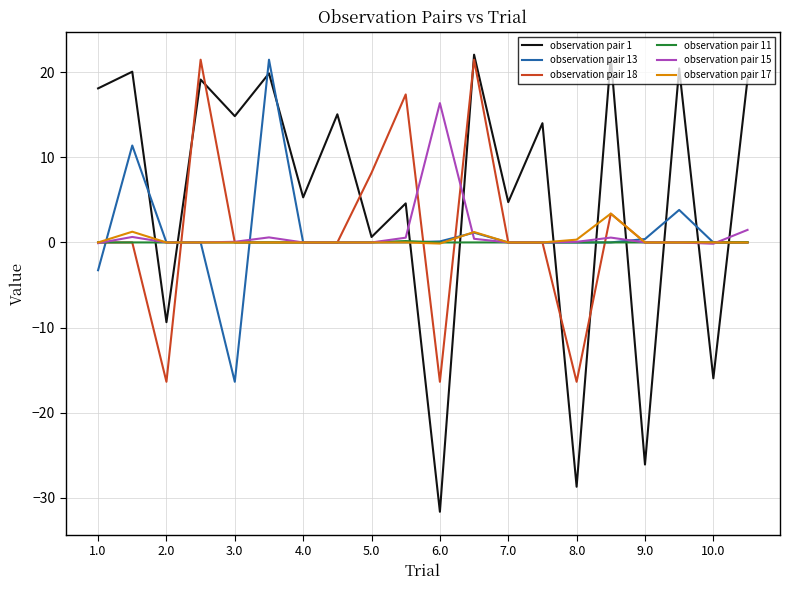

What is the lowest value of the observation pair 1 series?

-31.7